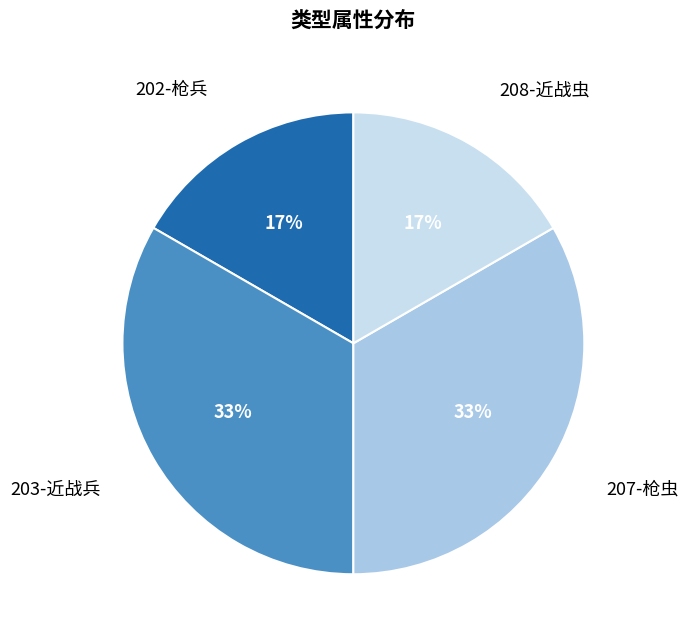

To the nearest percent, what is the combined percentage of 203-近战兵 and 202-枪兵?

50%